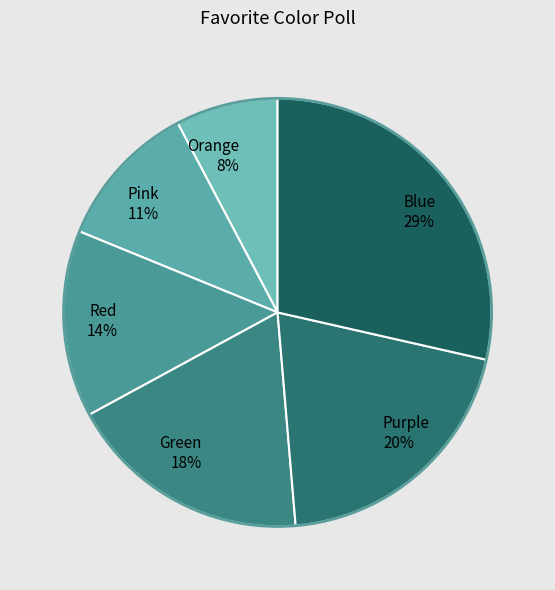

Is there any slice that represents more than half of the pie?

No